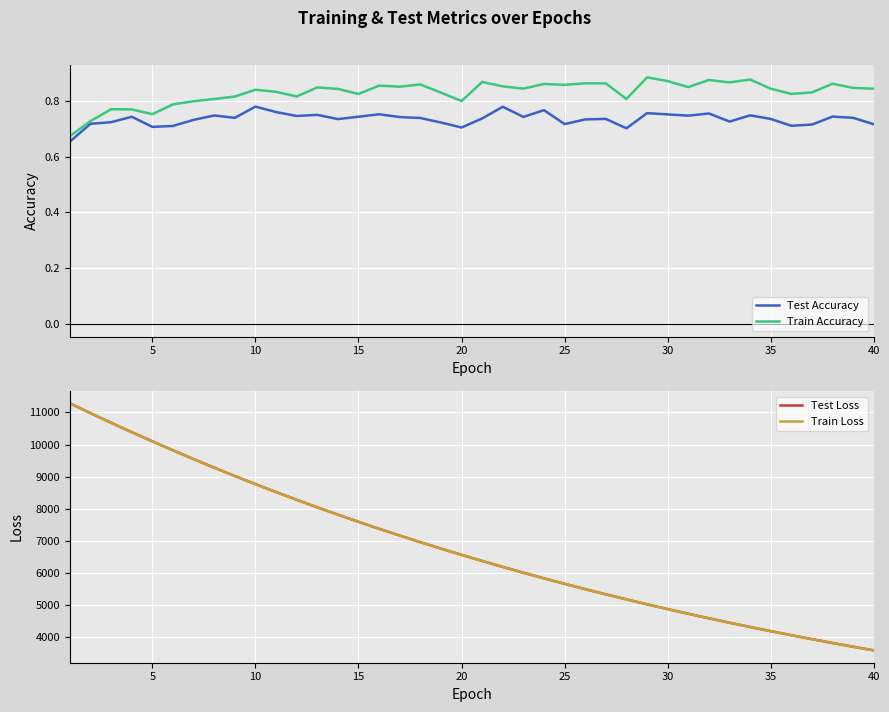

The value of Train Loss at 35 is 4195.8. True or false?

True